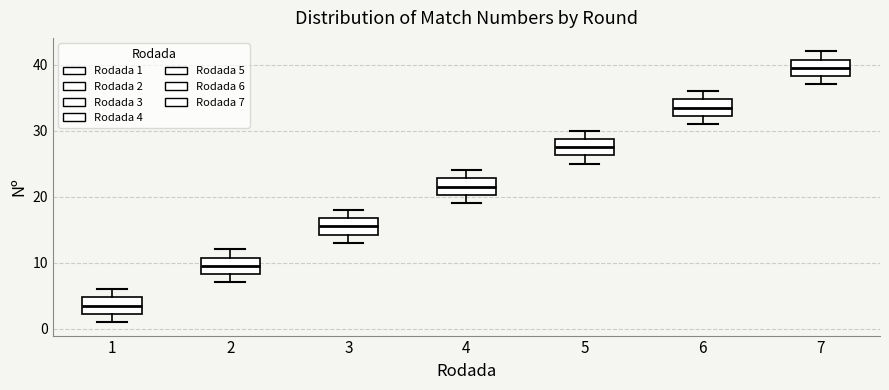

Reading left to right, read every box against the y-axis: the position of its median line, the range the box covers, and the ends of its whiskers. The values are not printed on the chart, so give them approximately, as read against the axis.

1: median 4, box 2 to 5, whiskers 1 to 6
2: median 10, box 8 to 11, whiskers 7 to 12
3: median 16, box 14 to 17, whiskers 13 to 18
4: median 22, box 20 to 23, whiskers 19 to 24
5: median 28, box 26 to 29, whiskers 25 to 30
6: median 34, box 32 to 35, whiskers 31 to 36
7: median 40, box 38 to 41, whiskers 37 to 42